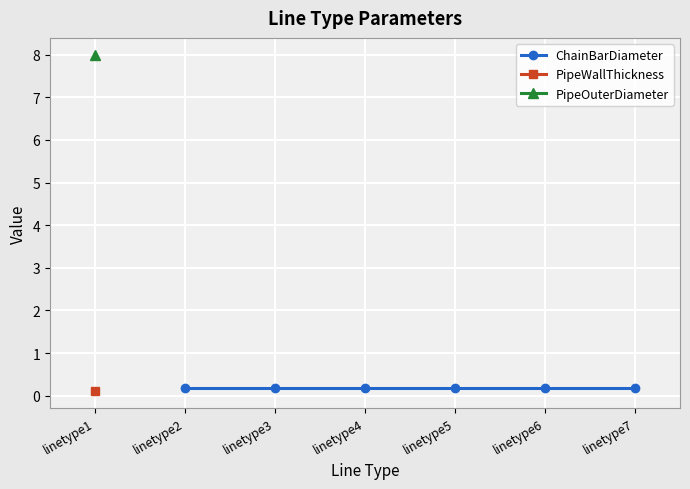

Which series has the widest spread of values?

PipeWallThickness